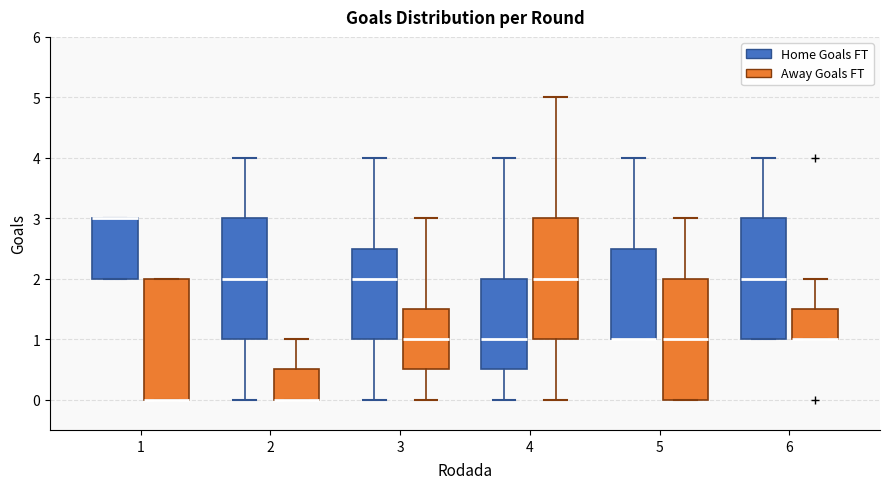

Reading left to right, transcribe this box plot: for each box, give where its median line is, the range the box spans, and where its two whiskers end, as read against the y-axis. The values are not printed on the chart, so give them approximately, as read against the axis.

1 (Home Goals FT): median 3.0 (drawn on the box's upper edge), box 2.0 to 3.0, whiskers 2.0 to 3.0
1 (Away Goals FT): median 0.0 (drawn on the box's lower edge), box 0.0 to 2.0, whiskers 0.0 to 2.0
2 (Home Goals FT): median 2.0, box 1.0 to 3.0, whiskers 0.0 to 4.0
2 (Away Goals FT): median 0.0 (drawn on the box's lower edge), box 0.0 to 0.5, whiskers 0.0 to 1.0
3 (Home Goals FT): median 2.0, box 1.0 to 2.5, whiskers 0.0 to 4.0
3 (Away Goals FT): median 1.0, box 0.5 to 1.5, whiskers 0.0 to 3.0
4 (Home Goals FT): median 1.0, box 0.5 to 2.0, whiskers 0.0 to 4.0
4 (Away Goals FT): median 2.0, box 1.0 to 3.0, whiskers 0.0 to 5.0
5 (Home Goals FT): median 1.0 (drawn on the box's lower edge), box 1.0 to 2.5, whiskers 1.0 to 4.0
5 (Away Goals FT): median 1.0, box 0.0 to 2.0, whiskers 0.0 to 3.0
6 (Home Goals FT): median 2.0, box 1.0 to 3.0, whiskers 1.0 to 4.0
6 (Away Goals FT): median 1.0 (drawn on the box's lower edge), box 1.0 to 1.5, whiskers 1.0 to 2.0